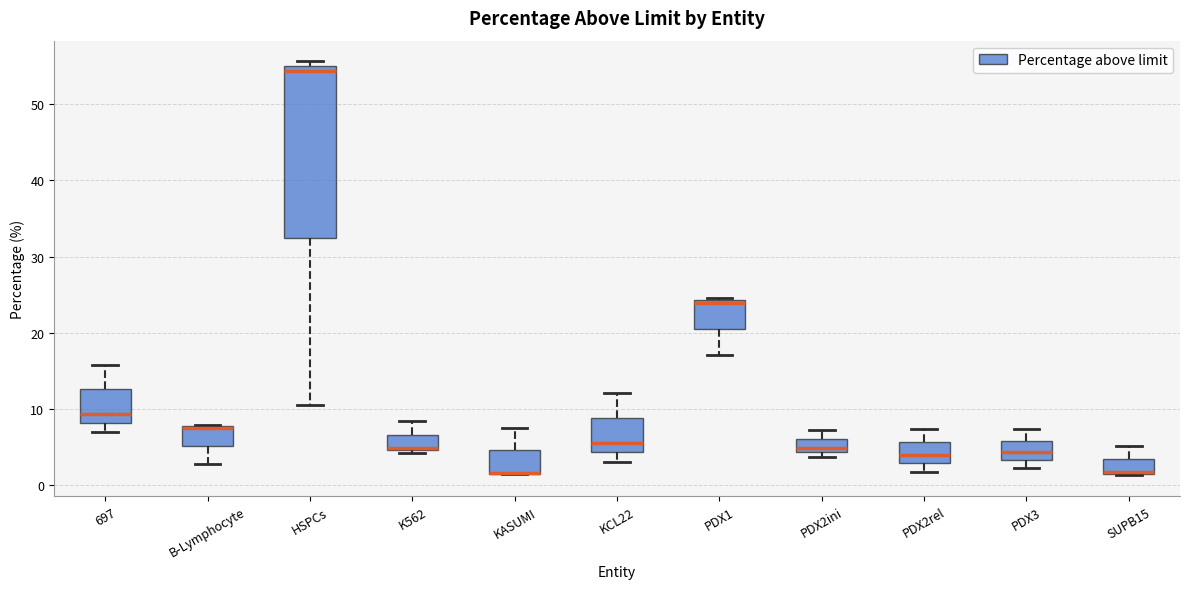

Reading left to right, read every box against the y-axis: the position of its median line, the range the box covers, and the ends of its whiskers. The values are not printed on the chart, so give them approximately, as read against the axis.

697: median 9, box 8 to 13, whiskers 7 to 16
B-Lymphocyte: median 8 (drawn on the box's upper edge), box 5 to 8, whiskers 3 to 8
HSPCs: median 54, box 32 to 55, whiskers 11 to 56
K562: median 5 (just above the box's lower edge), box 5 to 7, whiskers 4 to 8
KASUMI: median 2 (drawn on the box's lower edge), box 2 to 5, whiskers 1 to 8
KCL22: median 6, box 4 to 9, whiskers 3 to 12
PDX1: median 24 (just below the box's upper edge), box 21 to 24, whiskers 17 to 25
PDX2ini: median 5, box 4 to 6, whiskers 4 (just below the box's lower edge) to 7
PDX2rel: median 4, box 3 to 6, whiskers 2 to 7
PDX3: median 4, box 3 to 6, whiskers 2 to 7
SUPB15: median 2, box 2 to 3, whiskers 1 to 5